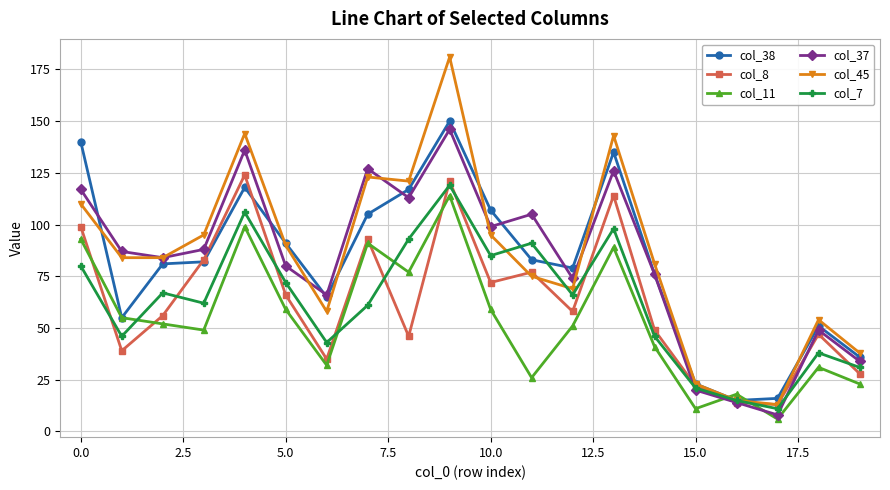

What is the greatest value displayed?

181